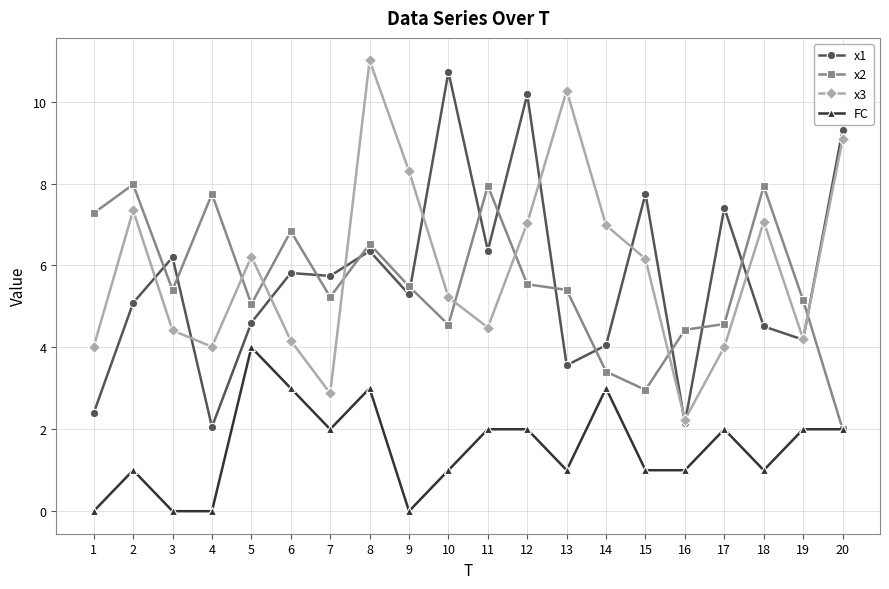

Which series has the largest total across all categories?

x3